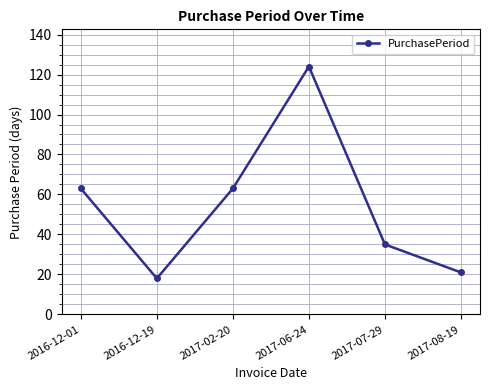

Does the chart have visible grid lines?

Yes